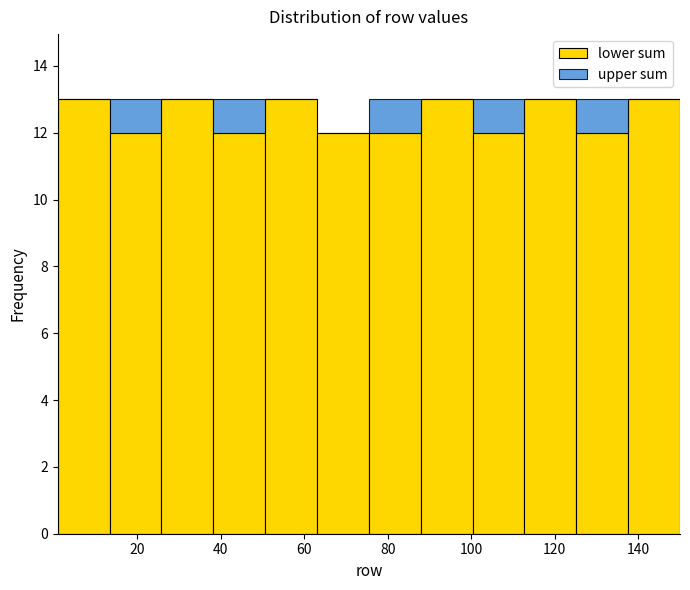

What is the total height of the stacked bar covering 26 to 38 on the x-axis? Neither the bar edges nor the heights are printed on the chart, so give them approximately, as read against the axes.

13